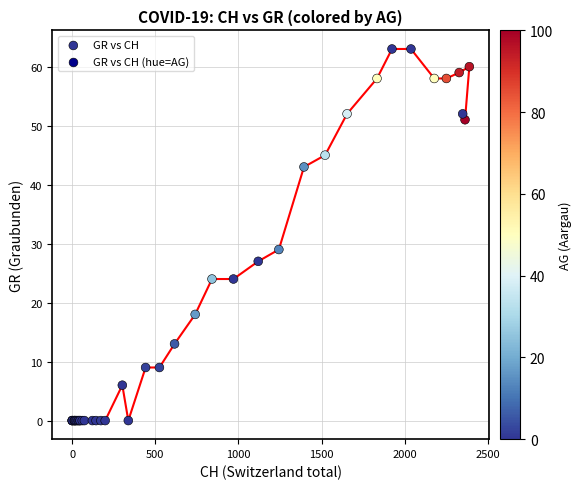

What Y value in the scatter plot is closest to 31?

29